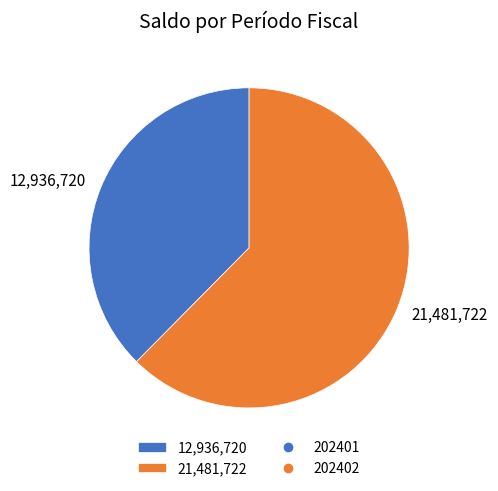

True or false: 21,481,722 accounts for 54% of the total.

False